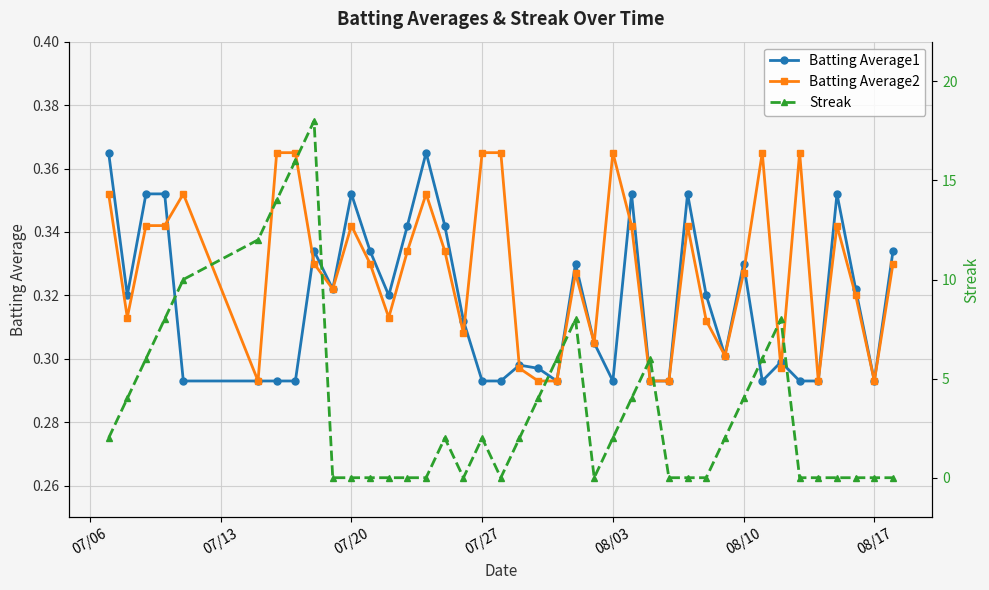

How many series are shown in this chart?

3